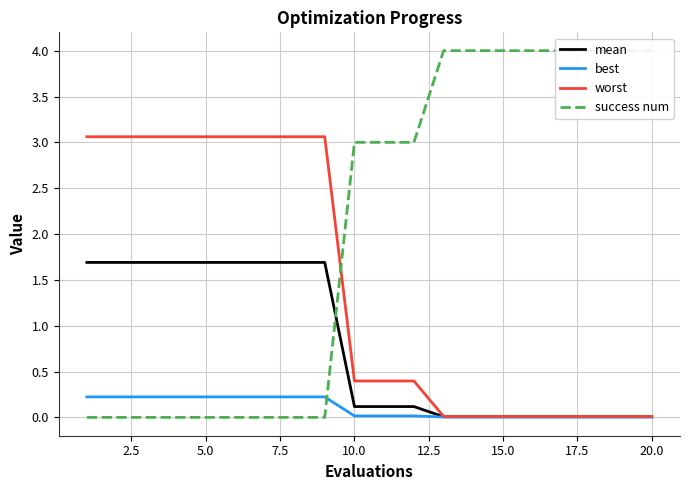

What is the maximum value for mean?

1.7